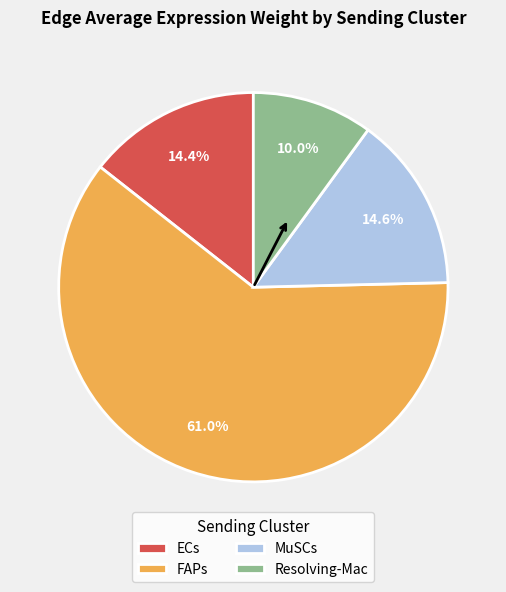

Does FAPs represent more than half of the total?

Yes